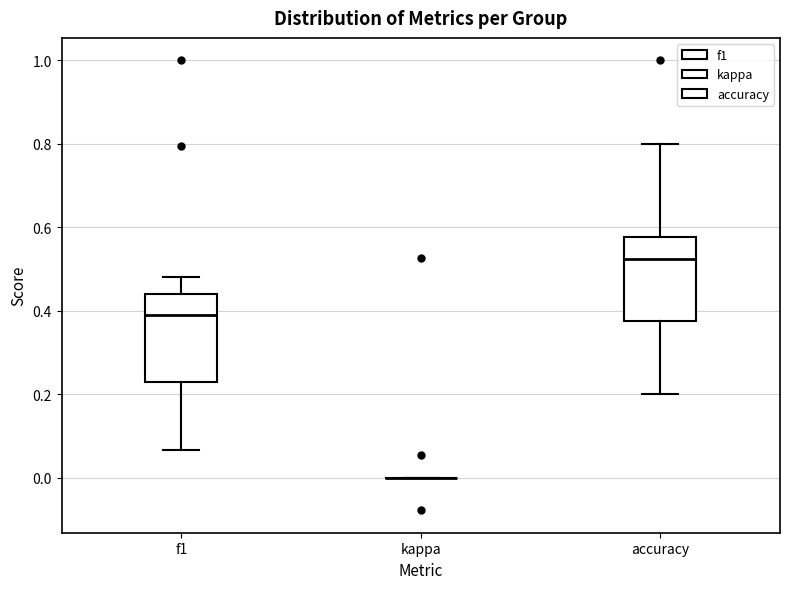

Reading left to right, transcribe this box plot: for each box, give where its median line is, the range the box spans, and where its two whiskers end, as read against the y-axis. The values are not printed on the chart, so give them approximately, as read against the axis.

f1: median 0.38, box 0.22 to 0.44, whiskers 0.06 to 0.48
kappa: box collapsed to a line at 0.00, whiskers 0.00 to 0.00
accuracy: median 0.52, box 0.38 to 0.58, whiskers 0.20 to 0.80